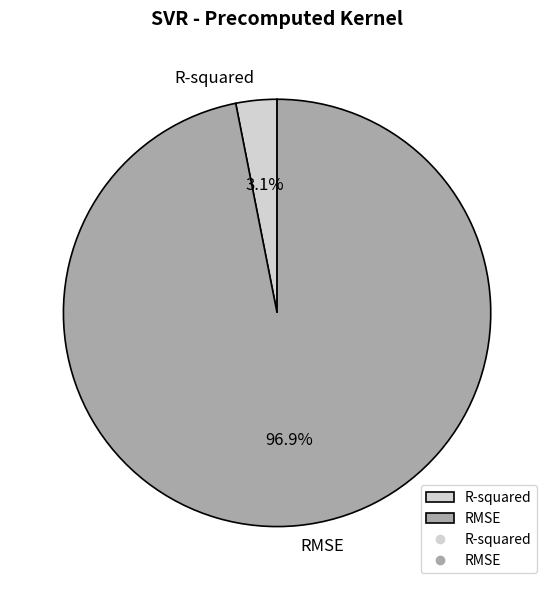

What portion of the pie excludes RMSE?

3.1%